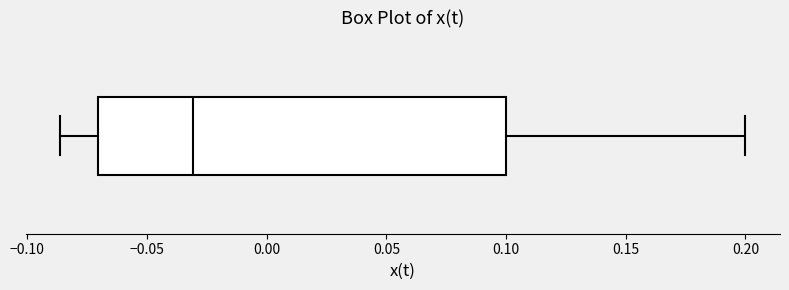

Where is the right edge of the box on the x-axis? The values are not printed on the chart, so give them approximately, as read against the axis.

0.100